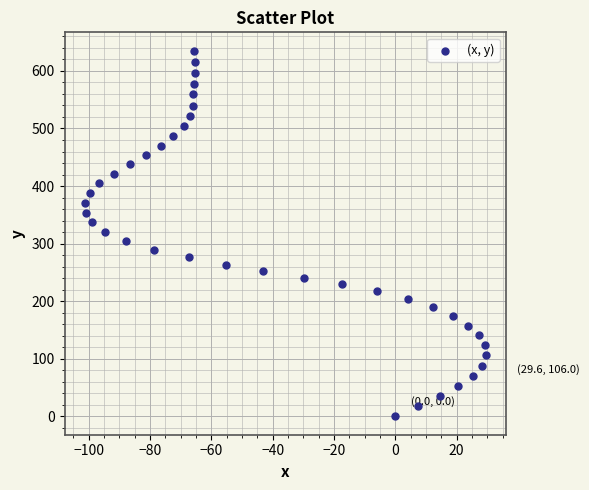

What is the range of Y values (max minus min)?

635.2